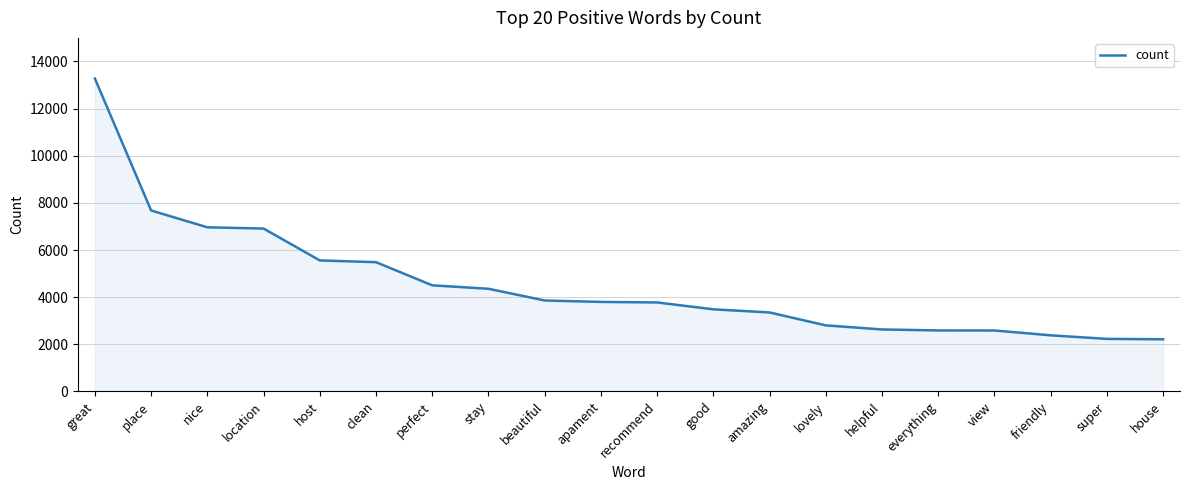

Which label corresponds to the largest value in the chart?

great